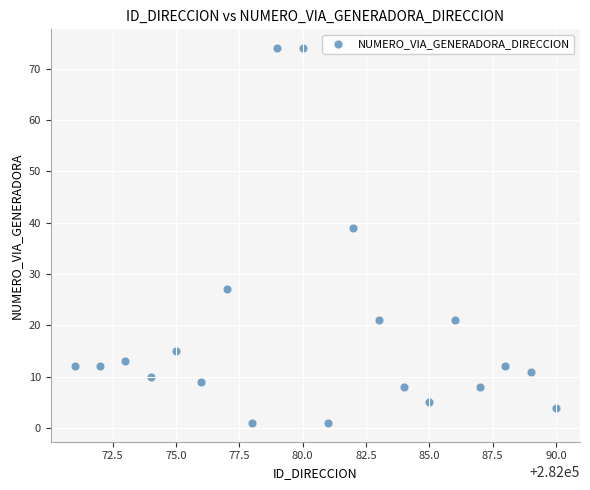

What Y value in the scatter plot is closest to 37?

39